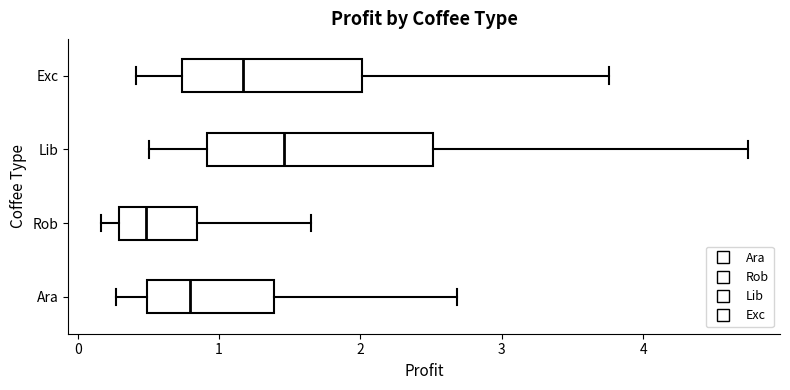

Reading bottom to top, transcribe this box plot: for each box, give where its median line is, the range the box spans, and where its two whiskers end, as read against the x-axis. The values are not printed on the chart, so give them approximately, as read against the axis.

Ara: median 0.8, box 0.5 to 1.4, whiskers 0.3 to 2.7
Rob: median 0.5, box 0.3 to 0.8, whiskers 0.2 to 1.6
Lib: median 1.5, box 0.9 to 2.5, whiskers 0.5 to 4.7
Exc: median 1.2, box 0.7 to 2.0, whiskers 0.4 to 3.8